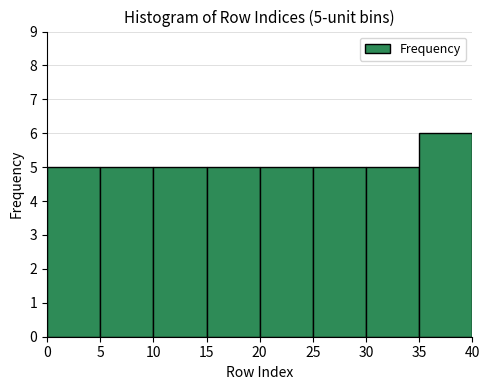

Which range on the x-axis has the tallest bar?

35 to 40